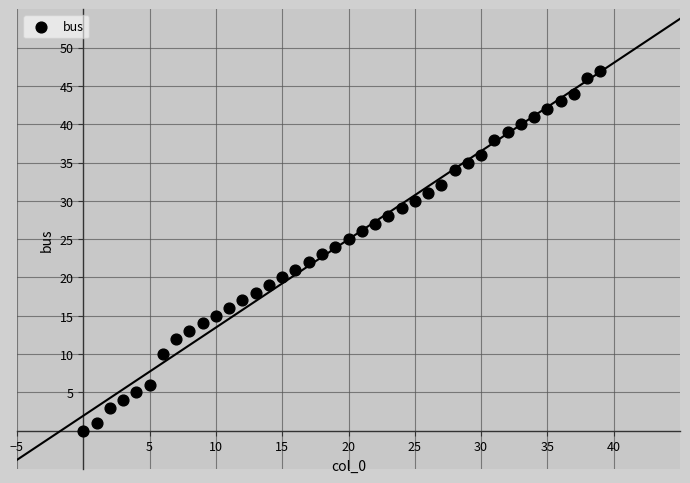

What is the range of Y values (max minus min)?

47